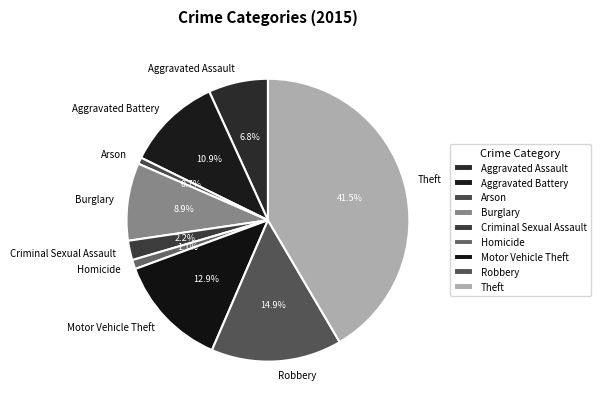

How much of the chart is everything except Theft?

58.5%